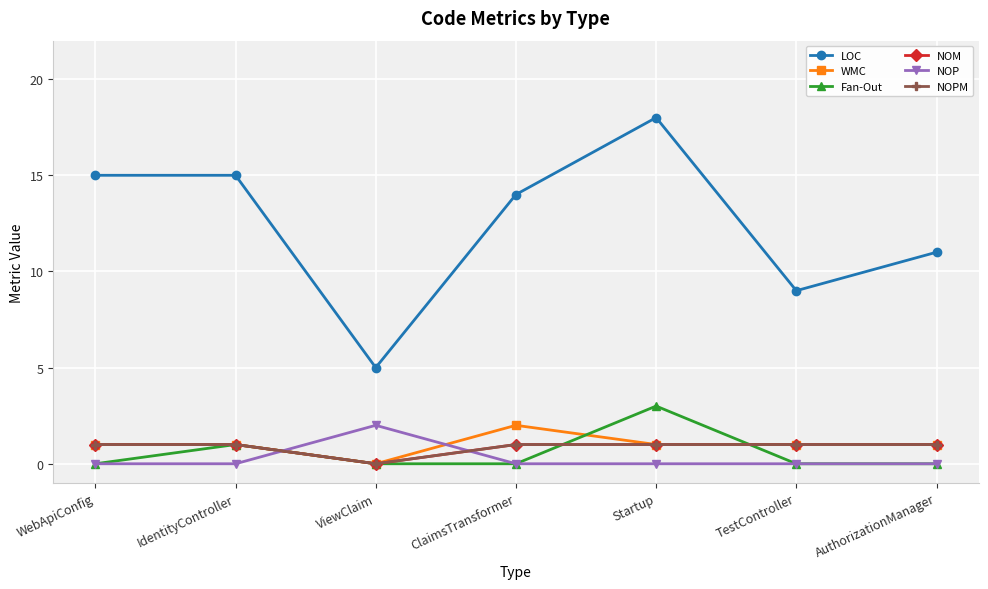

Rank the categories by NOPM value from lowest to highest.

ViewClaim, WebApiConfig, IdentityController, ClaimsTransformer, Startup, TestController, AuthorizationManager